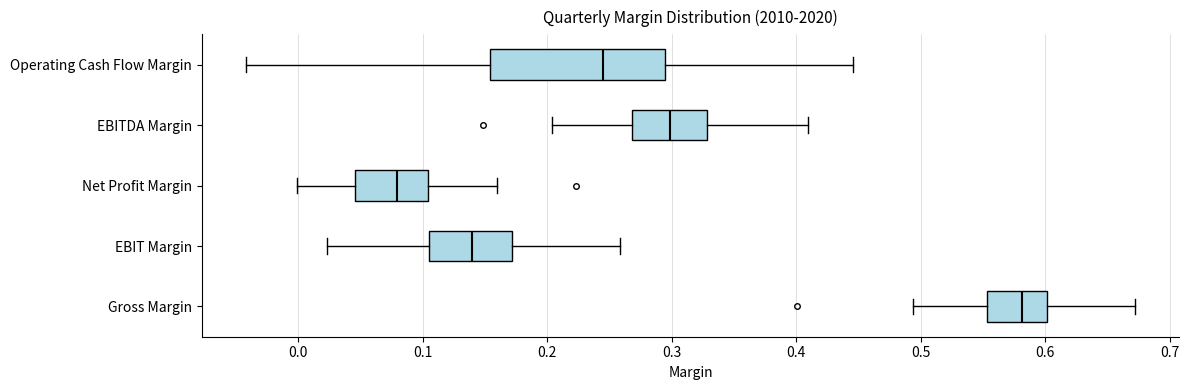

Where is the right edge of the box for Gross Margin on the x-axis? The values are not printed on the chart, so give them approximately, as read against the axis.

0.60